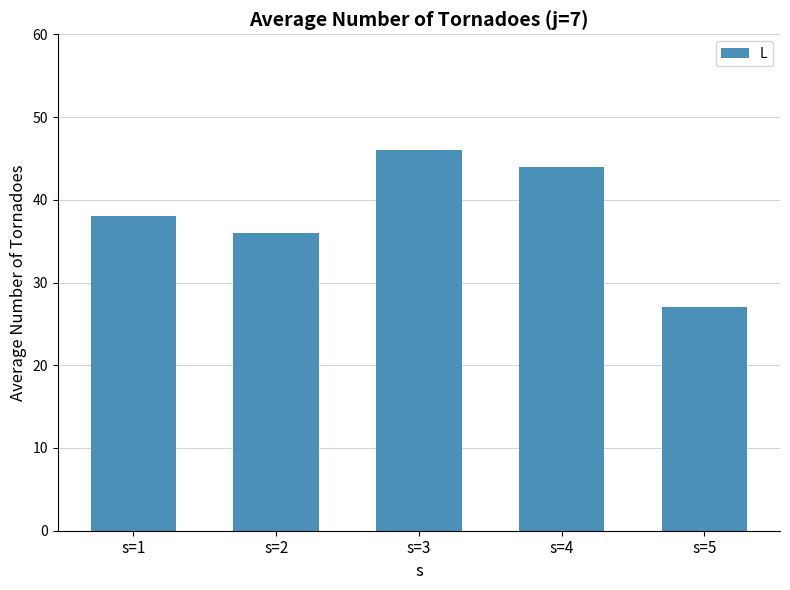

Rank the categories by value from lowest to highest.

s=5, s=2, s=1, s=4, s=3